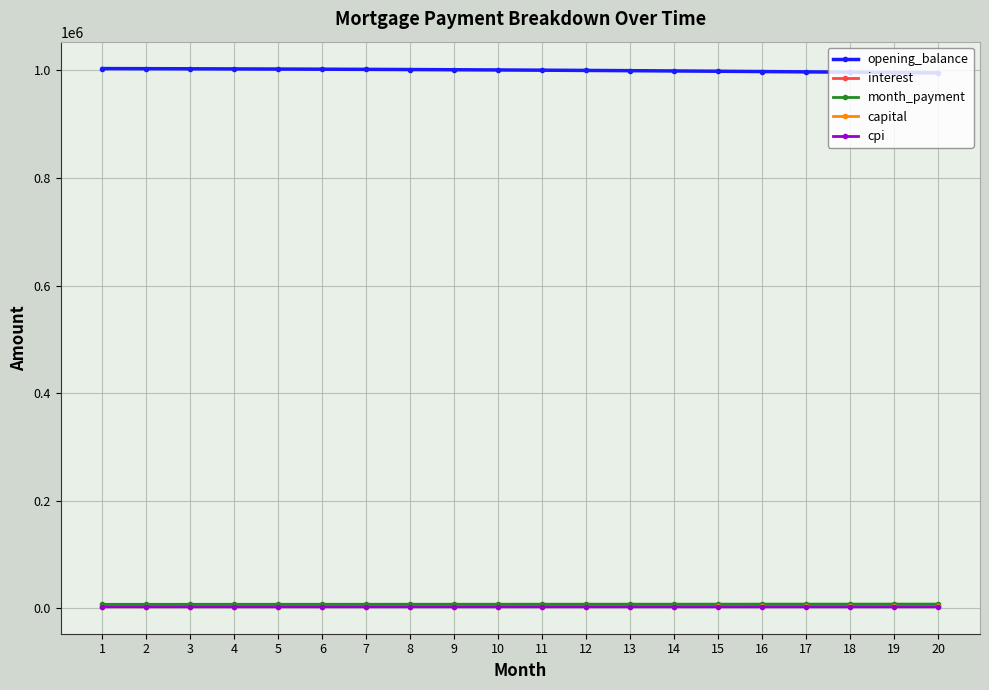

What is the greatest value displayed?

1003166.7